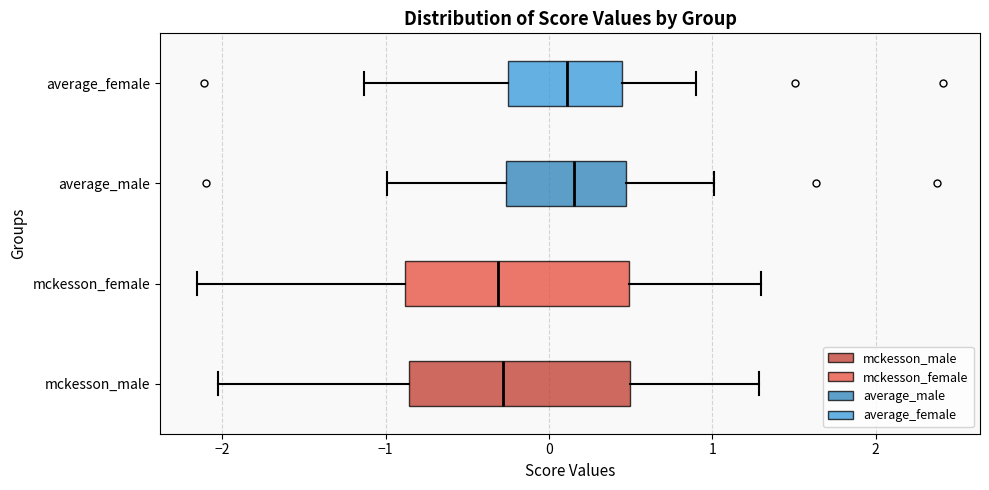

Reading bottom to top, transcribe this box plot: for each box, give where its median line is, the range the box spans, and where its two whiskers end, as read against the x-axis. The values are not printed on the chart, so give them approximately, as read against the axis.

mckesson_male: median -0.3, box -0.9 to 0.5, whiskers -2.0 to 1.3
mckesson_female: median -0.3, box -0.9 to 0.5, whiskers -2.2 to 1.3
average_male: median 0.2, box -0.3 to 0.5, whiskers -1.0 to 1.0
average_female: median 0.1, box -0.3 to 0.4, whiskers -1.1 to 0.9